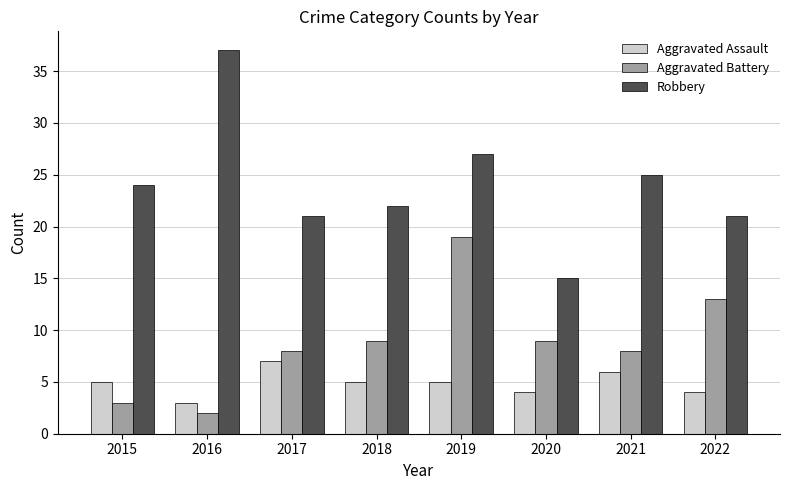

What is the difference between the highest and lowest values at 2018?

17